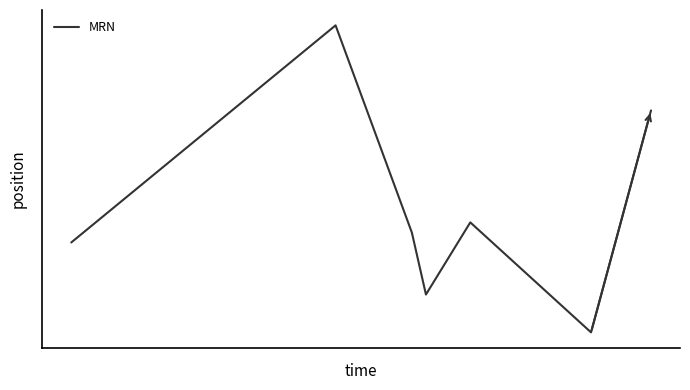

Does the chart display data point markers on the line(s)?

No